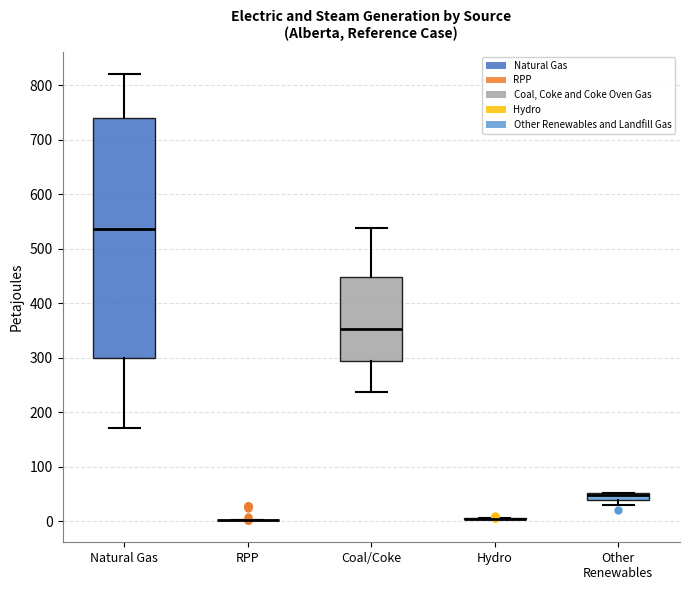

Which box is the tallest, from its lower edge to its upper edge?

Natural Gas